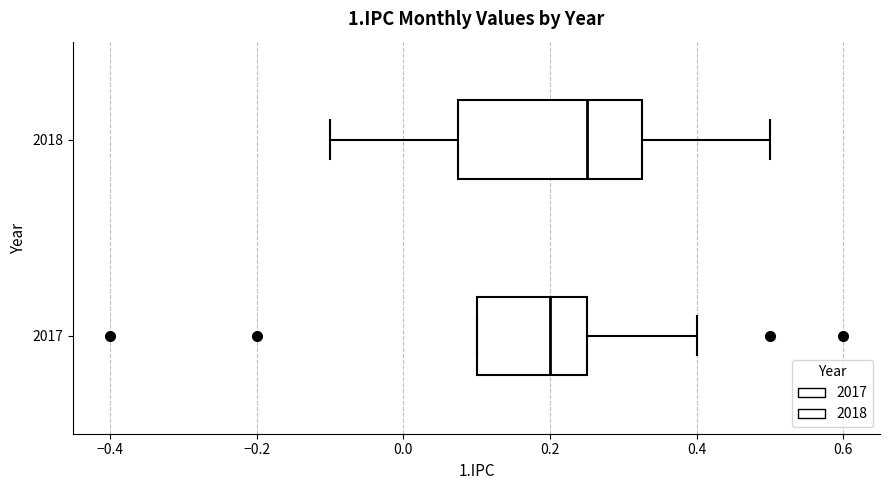

Comparing the boxes themselves (not the whiskers), which one is the widest?

2018